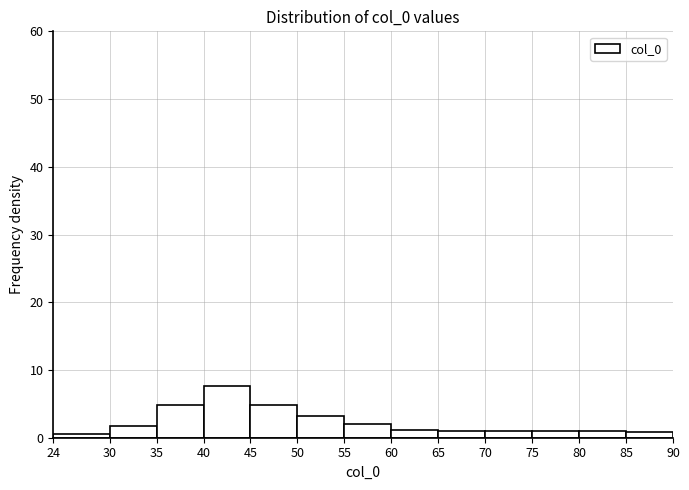

Over which range of the x-axis is the bar tallest?

40 to 45